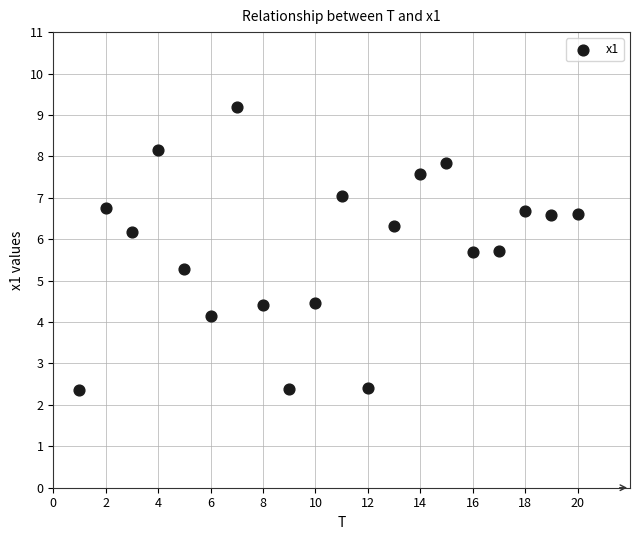

What is the range of X values (max minus min)?

19.0